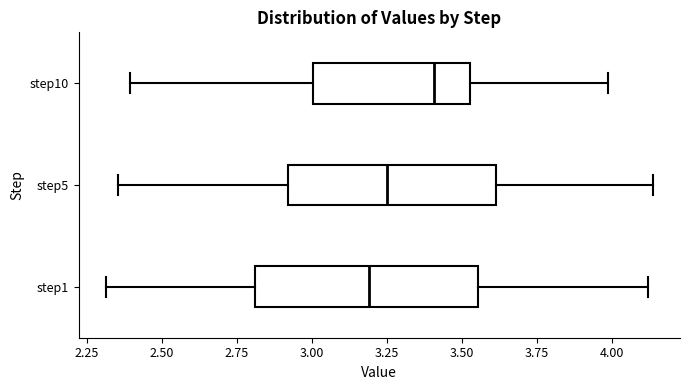

Which box has the furthest to the left median line?

step1